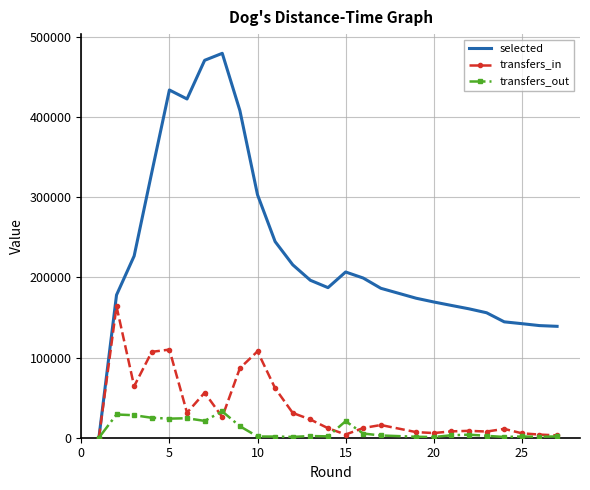

Which series has the largest range (max minus min)?

selected